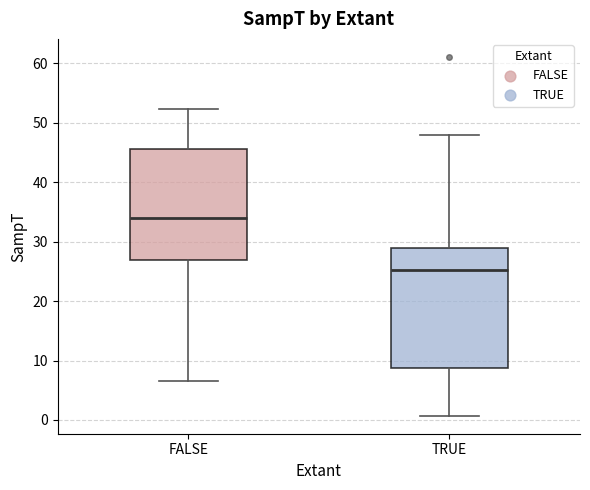

Reading left to right, transcribe this box plot: for each box, give where its median line is, the range the box spans, and where its two whiskers end, as read against the y-axis. The values are not printed on the chart, so give them approximately, as read against the axis.

FALSE: median 34, box 27 to 46, whiskers 7 to 52
TRUE: median 25, box 9 to 29, whiskers 1 to 48